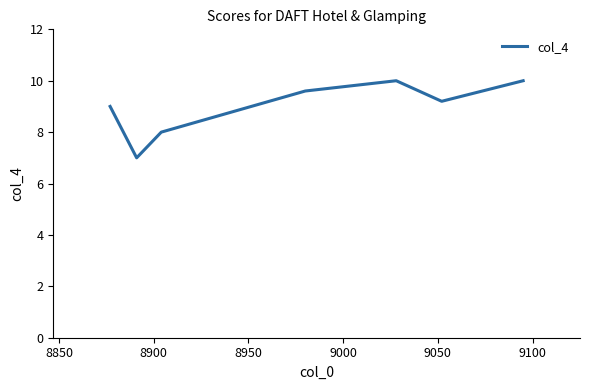

What is the difference between the maximum and minimum values?

3.0